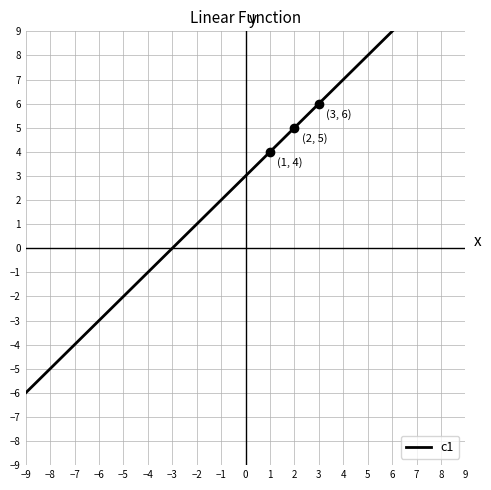

What is the average Y value?

5